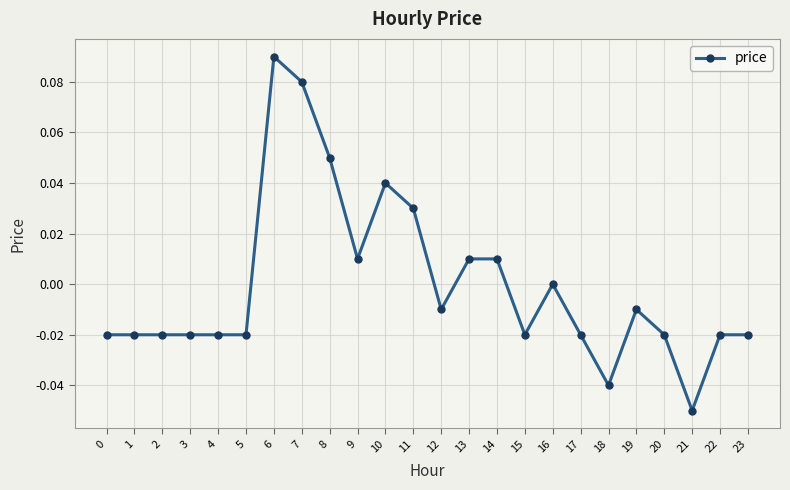

Which category has the lowest value across all series?

21